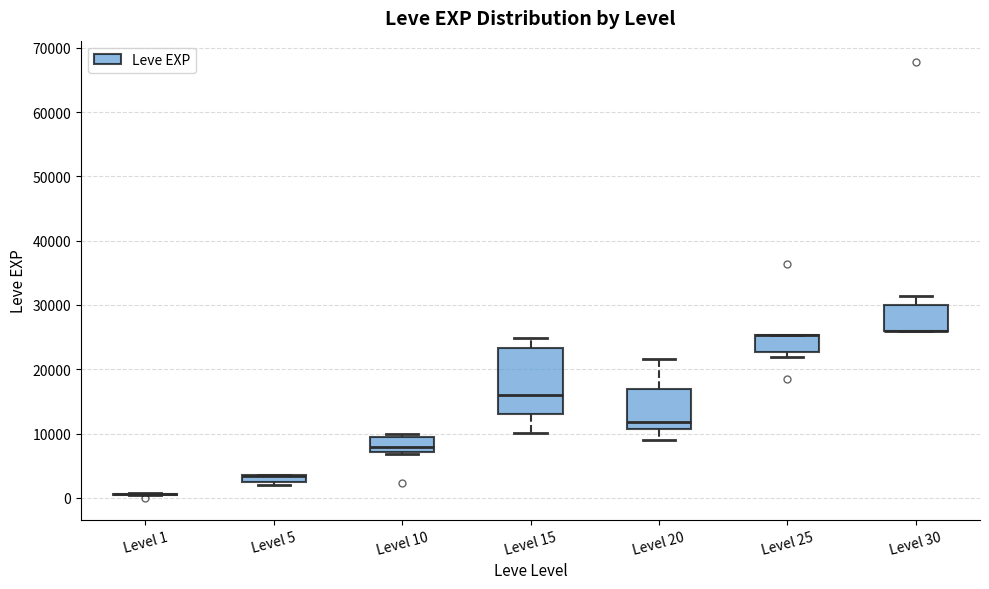

Where is the upper edge of the box for Level 5 on the y-axis? The values are not printed on the chart, so give them approximately, as read against the axis.

4000